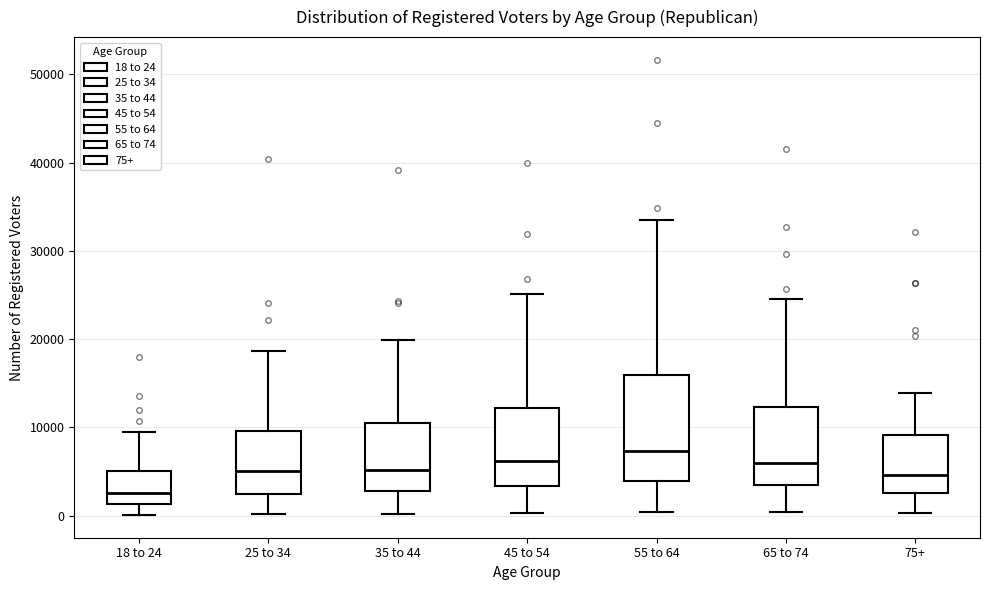

Reading left to right, transcribe this box plot: for each box, give where its median line is, the range the box spans, and where its two whiskers end, as read against the y-axis. The values are not printed on the chart, so give them approximately, as read against the axis.

18 to 24: median 3000, box 1000 to 5000, whiskers 0 to 9000
25 to 34: median 5000, box 2000 to 10000, whiskers 0 to 19000
35 to 44: median 5000, box 3000 to 11000, whiskers 0 to 20000
45 to 54: median 6000, box 3000 to 12000, whiskers 0 to 25000
55 to 64: median 7000, box 4000 to 16000, whiskers 0 to 33000
65 to 74: median 6000, box 3000 to 12000, whiskers 0 to 24000
75+: median 5000, box 3000 to 9000, whiskers 0 to 14000